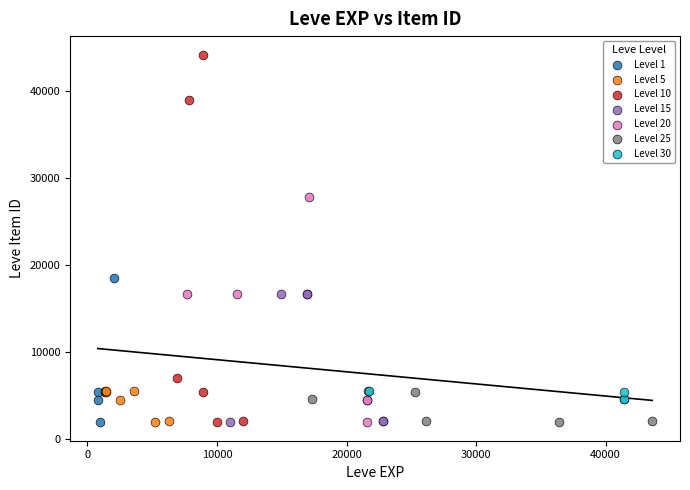

Which series reaches the maximum Y coordinate?

Level 10